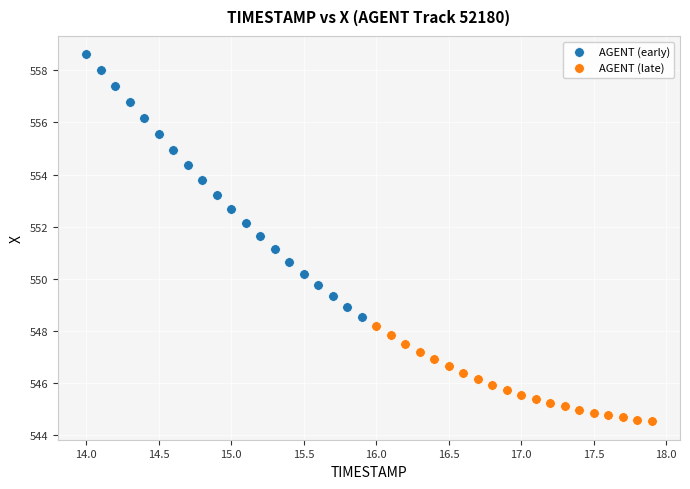

Which series reaches the minimum Y coordinate?

AGENT (late)